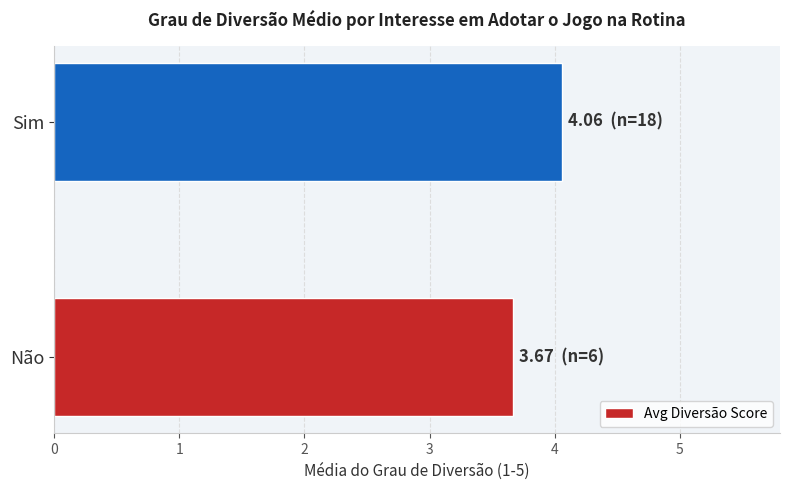

Rank the categories by value from lowest to highest.

Não, Sim